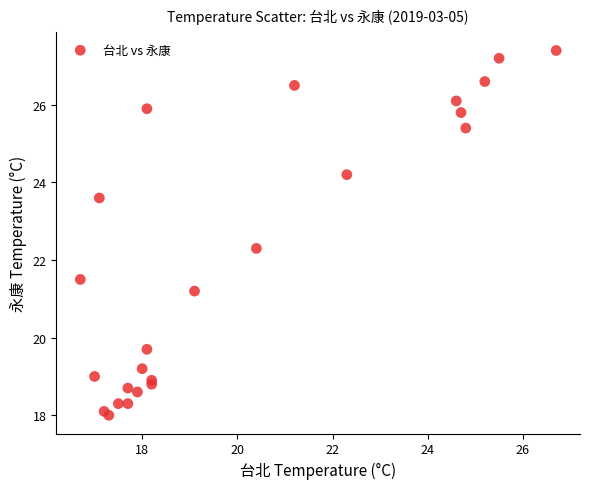

What Y value in the scatter plot is closest to 22?

22.3